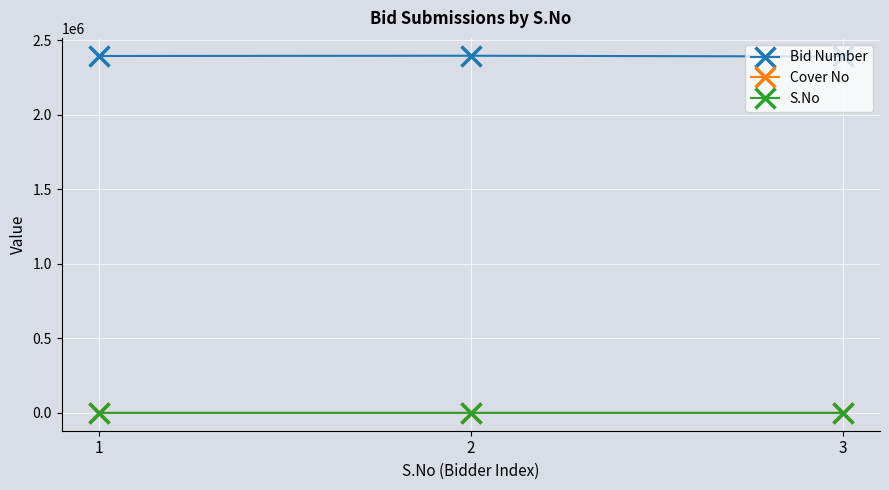

Count the number of categories in the chart.

3